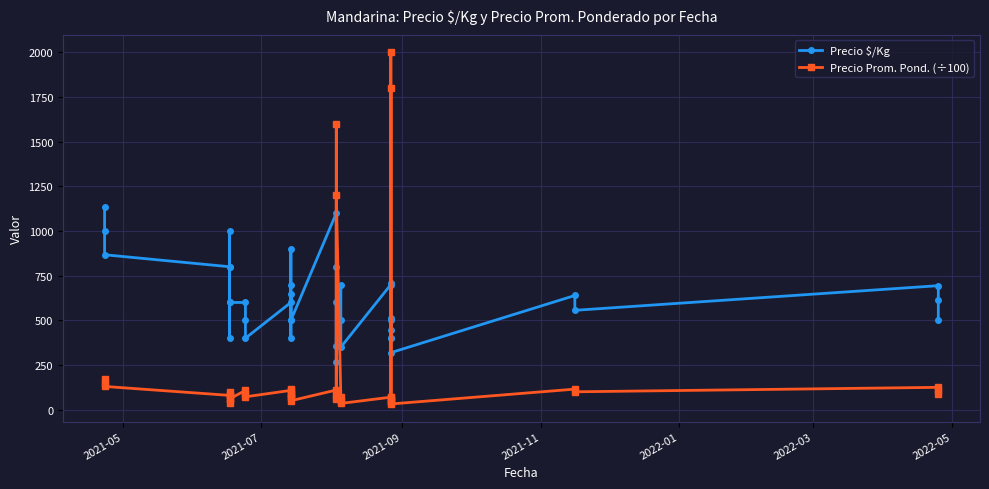

True or false: Precio $/Kg and Precio Prom. Pond. (÷100) intersect in this chart.

True